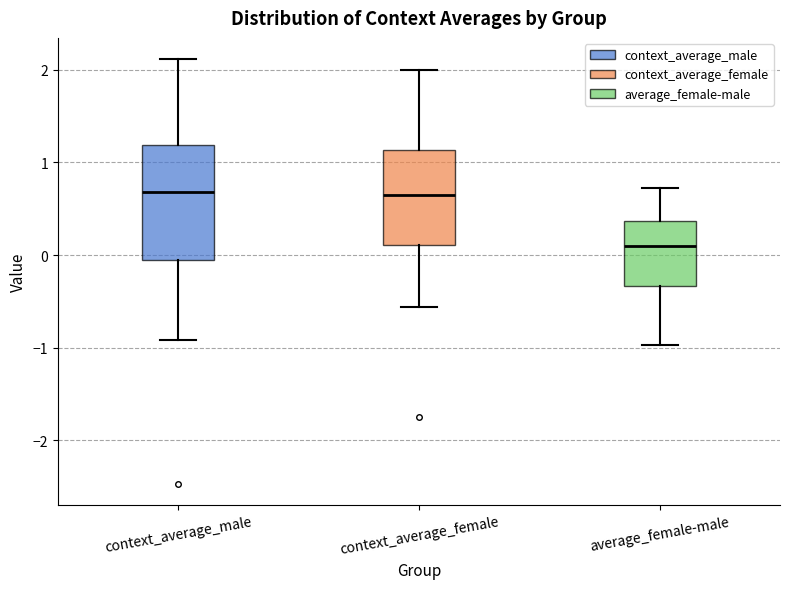

Reading left to right, read every box against the y-axis: the position of its median line, the range the box covers, and the ends of its whiskers. The values are not printed on the chart, so give them approximately, as read against the axis.

context_average_male: median 0.7, box -0.1 to 1.2, whiskers -0.9 to 2.1
context_average_female: median 0.7, box 0.1 to 1.1, whiskers -0.6 to 2.0
average_female-male: median 0.1, box -0.3 to 0.4, whiskers -1.0 to 0.7